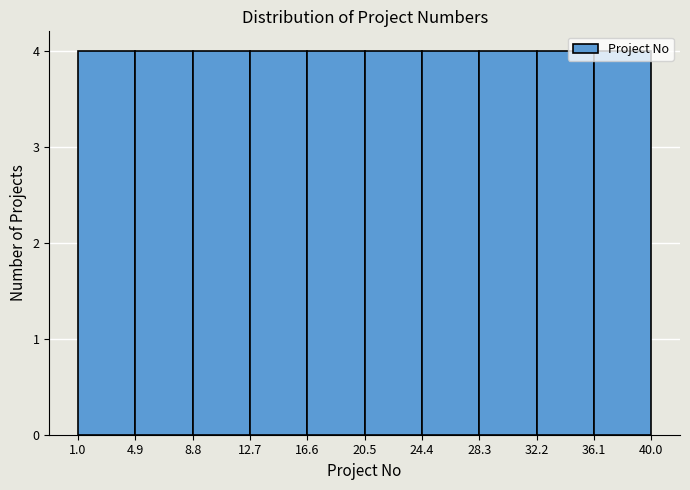

How tall is the bar that spans 36.1 to 40.0 on the x-axis? The values are not printed on the chart, so give them approximately, as read against the axis.

4